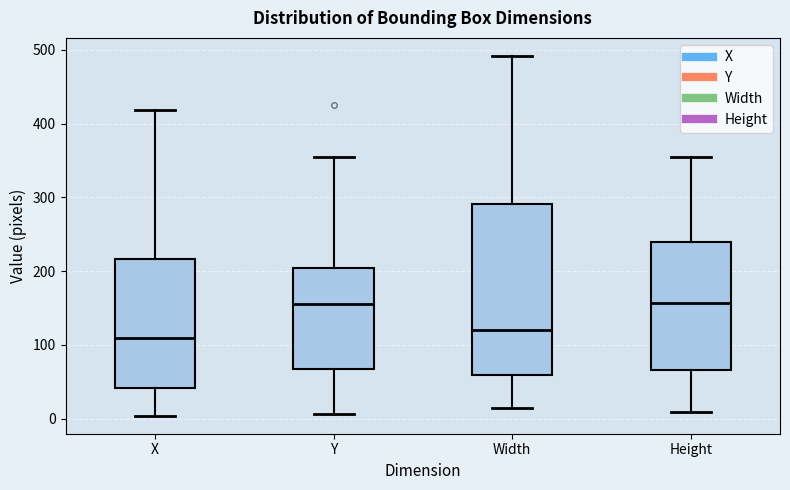

Reading left to right, read every box against the y-axis: the position of its median line, the range the box covers, and the ends of its whiskers. The values are not printed on the chart, so give them approximately, as read against the axis.

X: median 110, box 40 to 220, whiskers 0 to 420
Y: median 160, box 70 to 210, whiskers 10 to 360
Width: median 120, box 60 to 290, whiskers 20 to 490
Height: median 160, box 70 to 240, whiskers 10 to 360